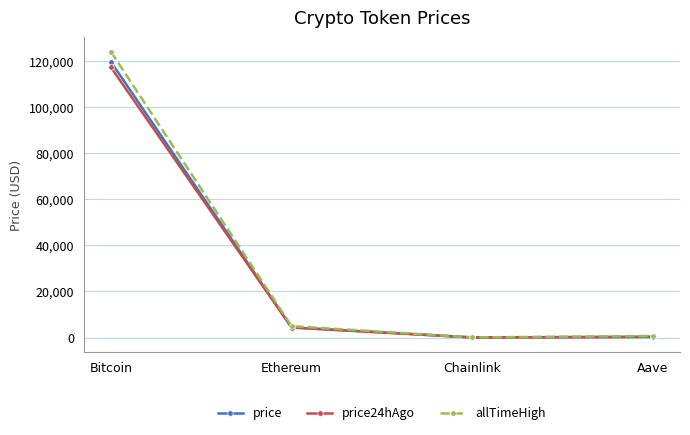

What is the difference between the maximum and second lowest values in the price24hAgo series?

117054.9